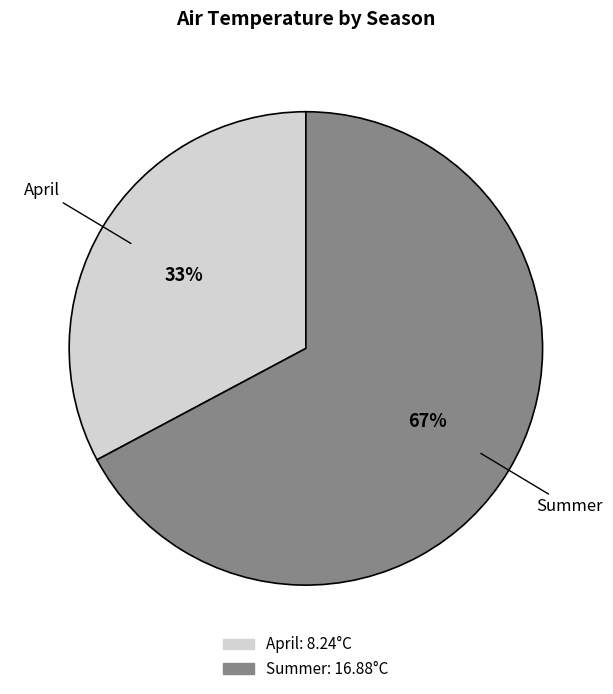

Is it true that Summer is 67% of the pie?

True